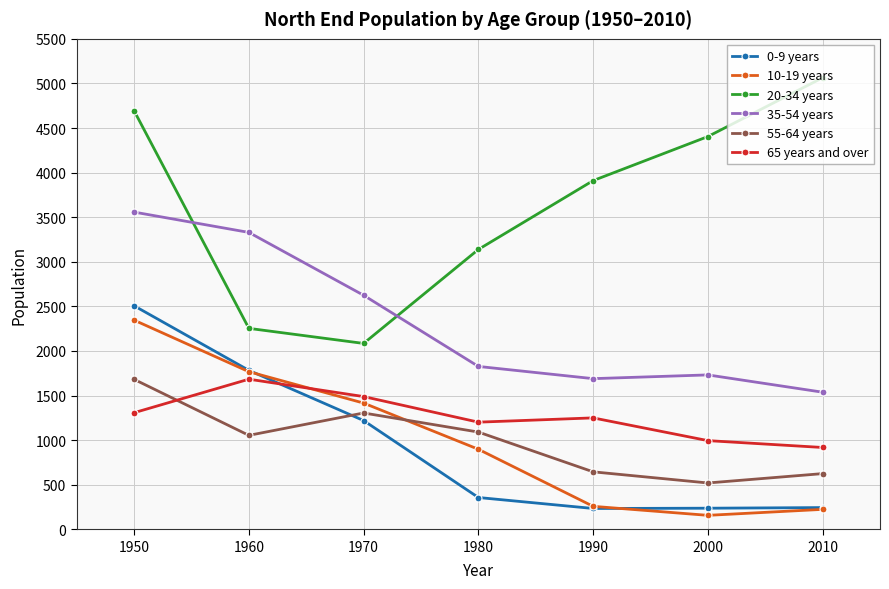

What is the sum of all 55-64 years values?

6915